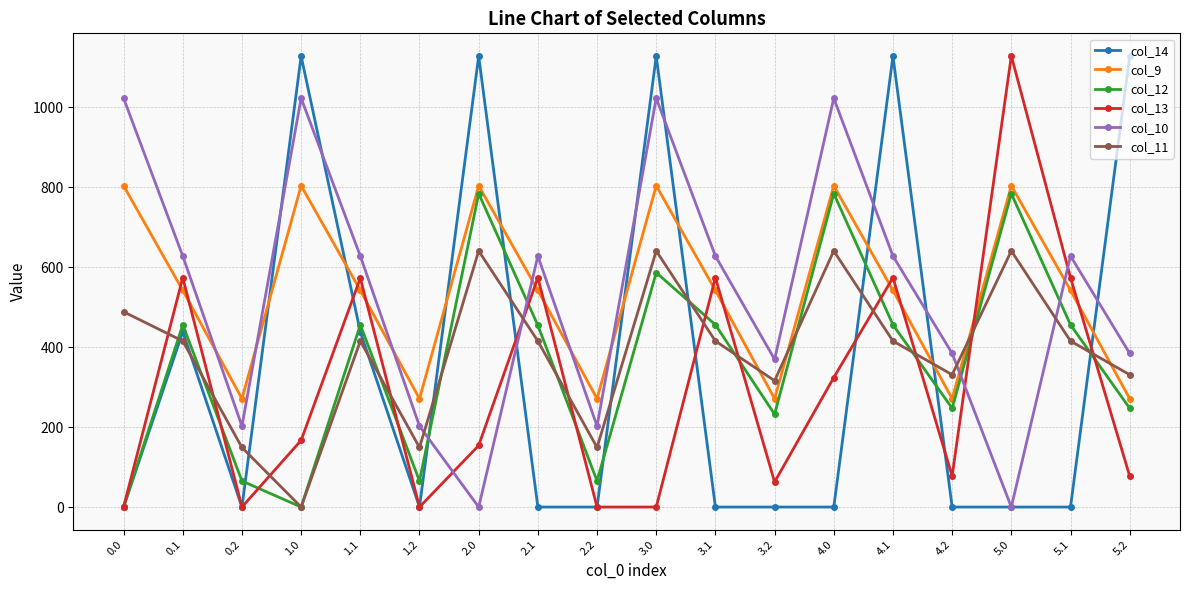

What is the difference between the highest and lowest values at 5.0?

1129.0